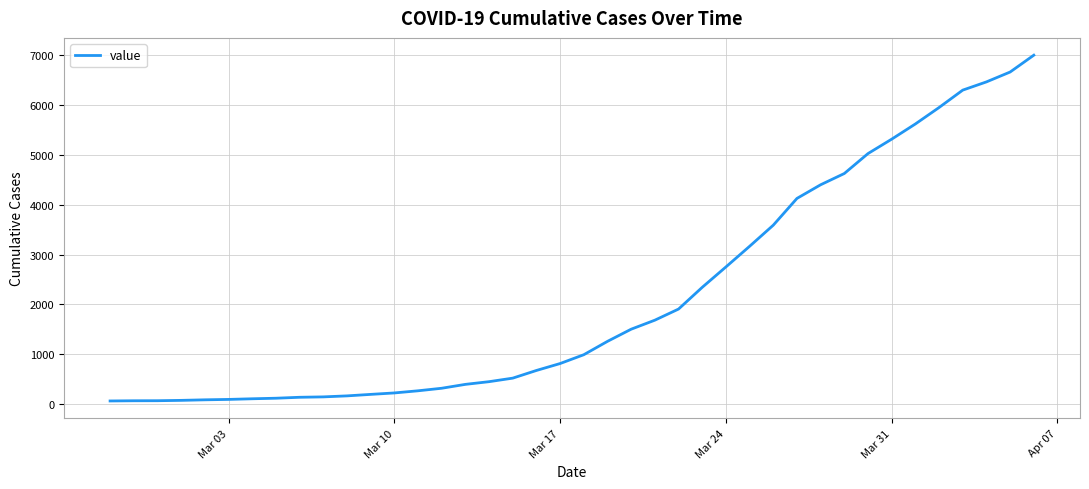

What is the greatest value displayed?

7002